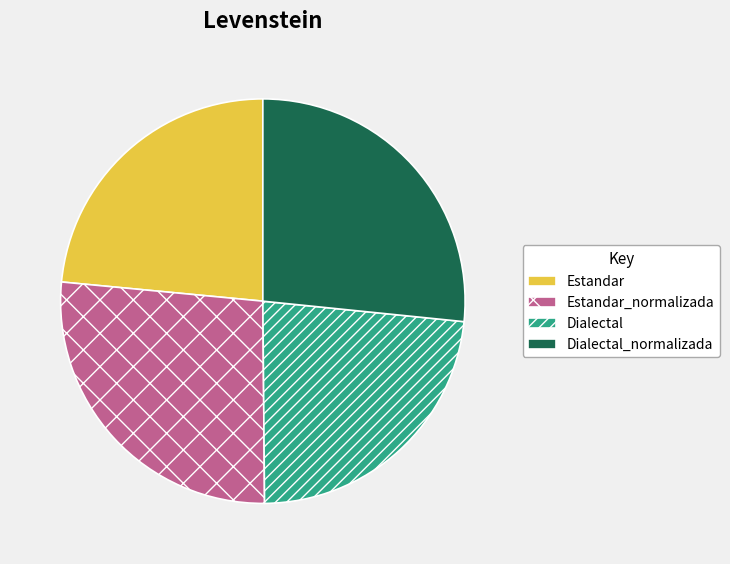

Count the number of slices in the pie.

4